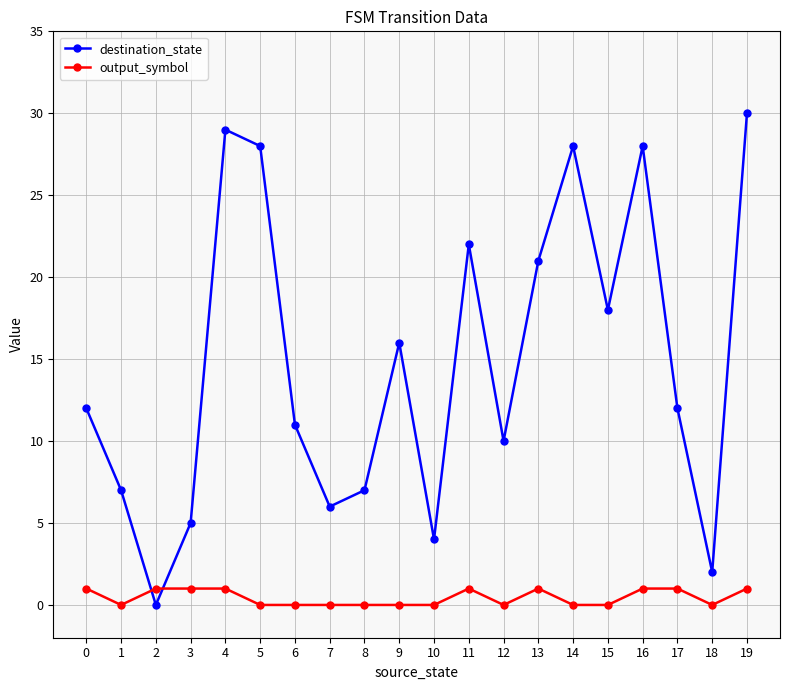

What is the greatest value displayed?

30